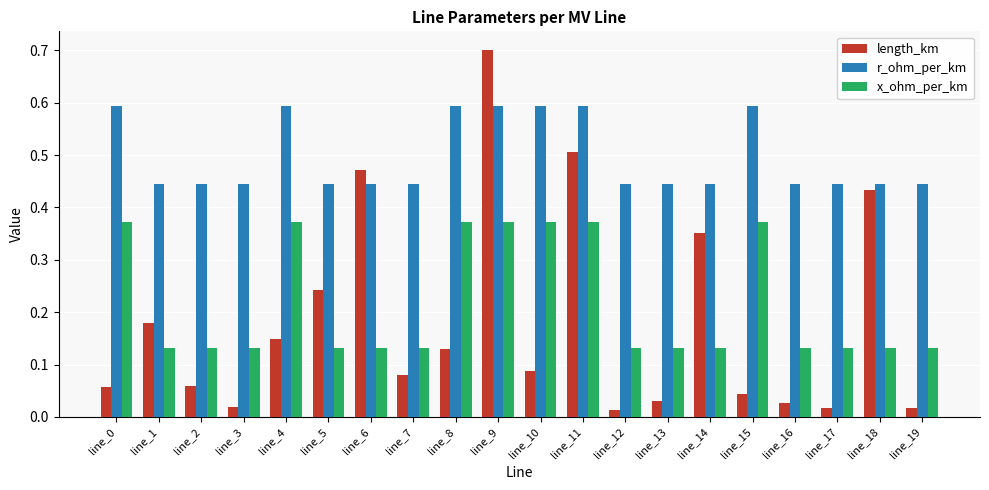

What is the sum of all r_ohm_per_km values?

9.9